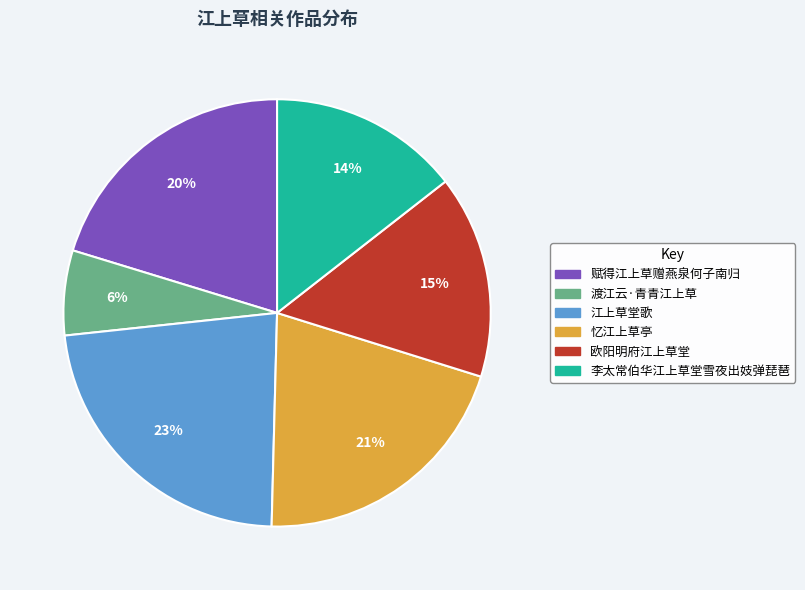

Which slice is the largest?

江上草堂歌